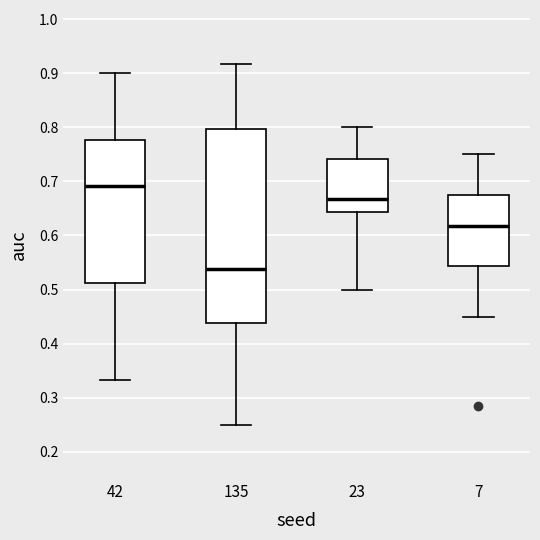

Reading left to right, transcribe this box plot: for each box, give where its median line is, the range the box spans, and where its two whiskers end, as read against the y-axis. The values are not printed on the chart, so give them approximately, as read against the axis.

42: median 0.69, box 0.51 to 0.78, whiskers 0.33 to 0.90
135: median 0.54, box 0.44 to 0.80, whiskers 0.25 to 0.92
23: median 0.67, box 0.64 to 0.74, whiskers 0.50 to 0.80
7: median 0.62, box 0.54 to 0.68, whiskers 0.45 to 0.75